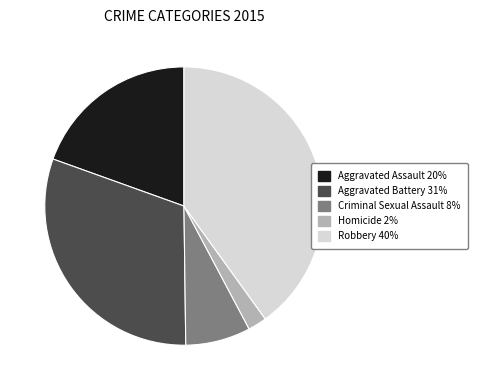

Approximately how many times larger is the value at Aggravated Assault compared to Criminal Sexual Assault?

2.6